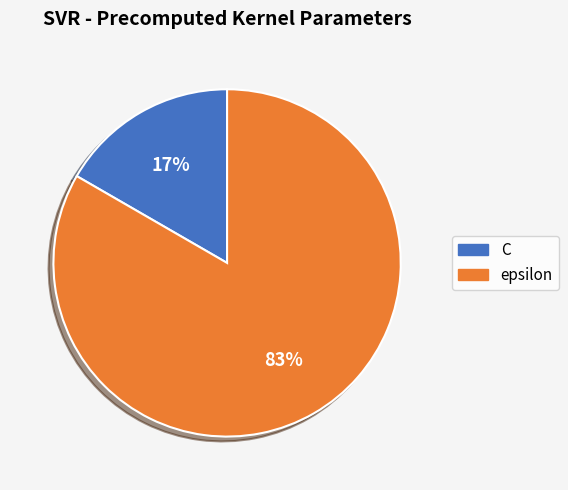

Which slice is the smallest?

C